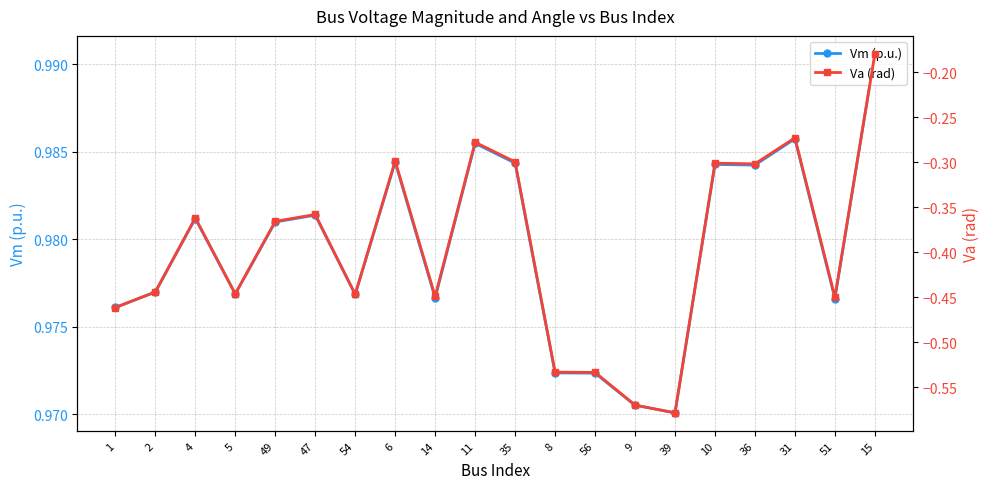

What is the total value across all series at 49?

0.6